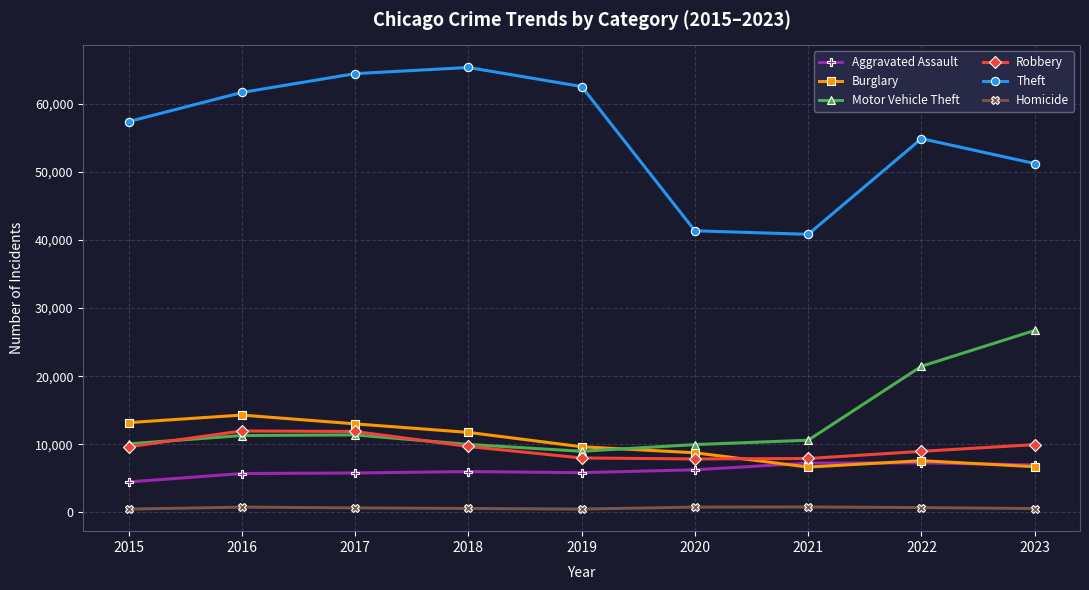

Read the Robbery value at 2020, to the nearest 100.

7900